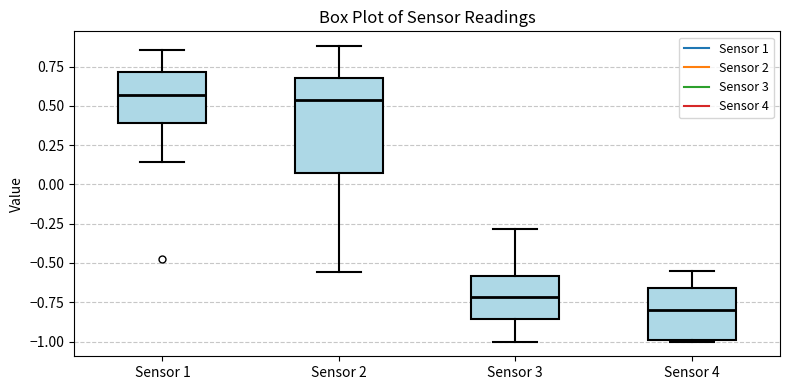

Which box's median line is the lowest?

Sensor 4